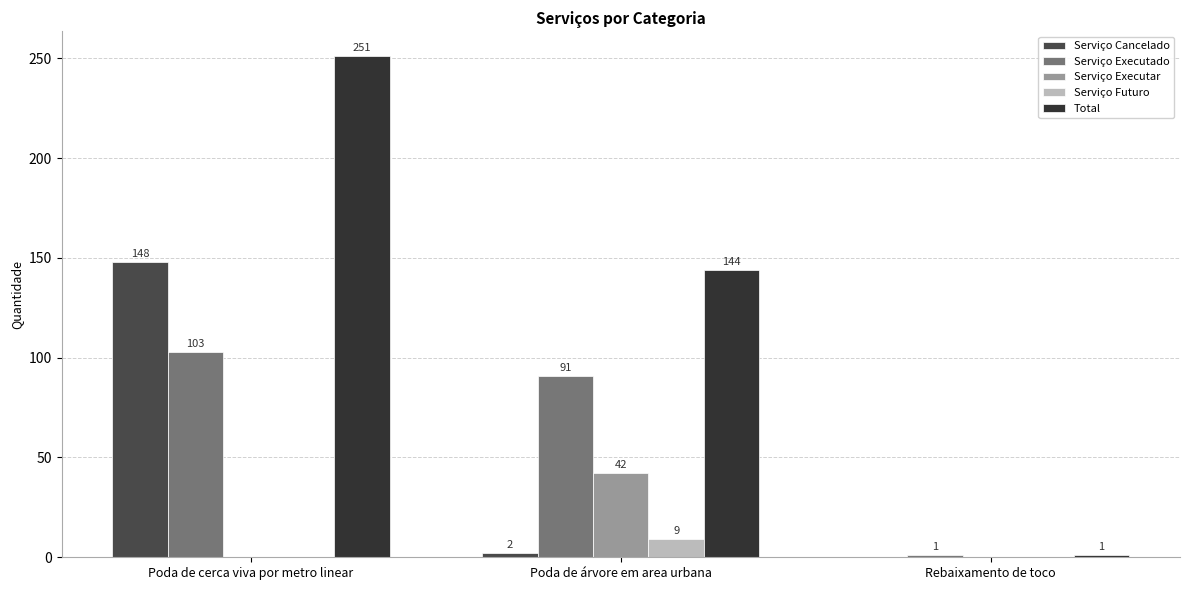

Which category has the highest value across all series?

Poda de cerca viva por metro linear